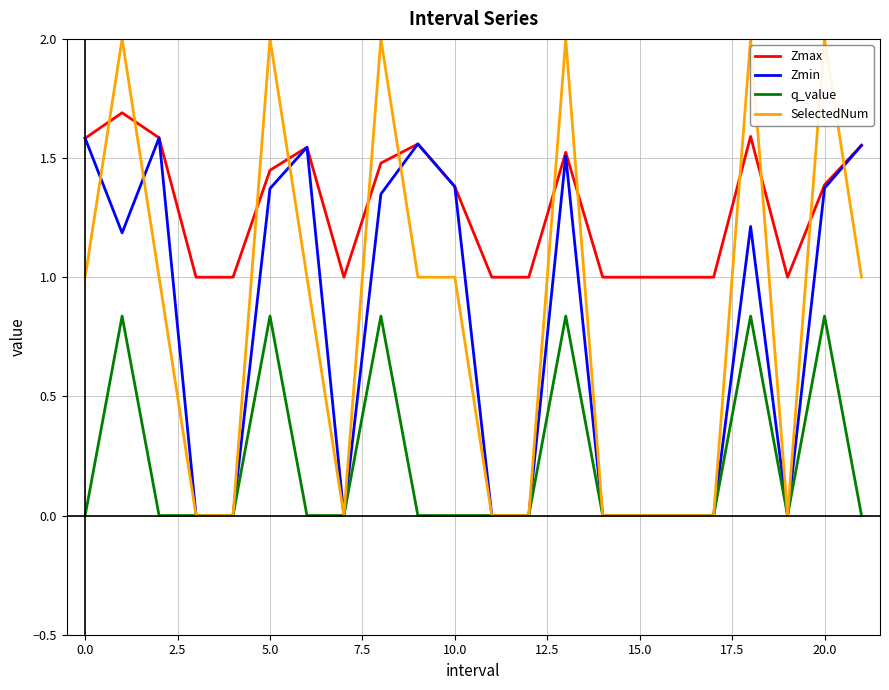

List the series in order of their peak value, lowest first.

q_value, Zmin, Zmax, SelectedNum